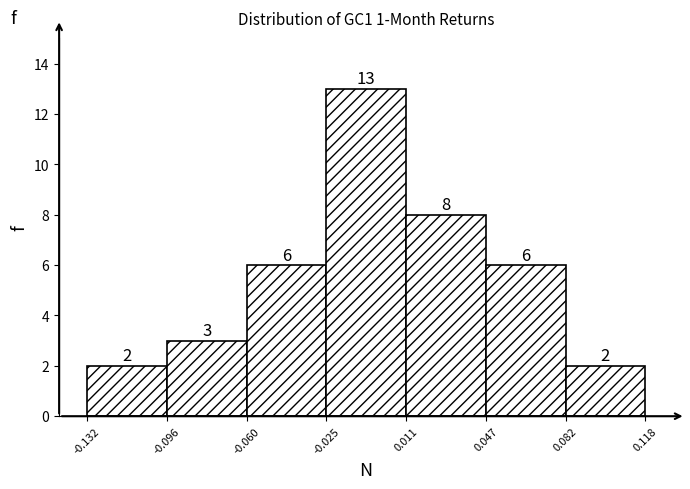

Which range on the x-axis has the tallest bar?

-0.025 to 0.011